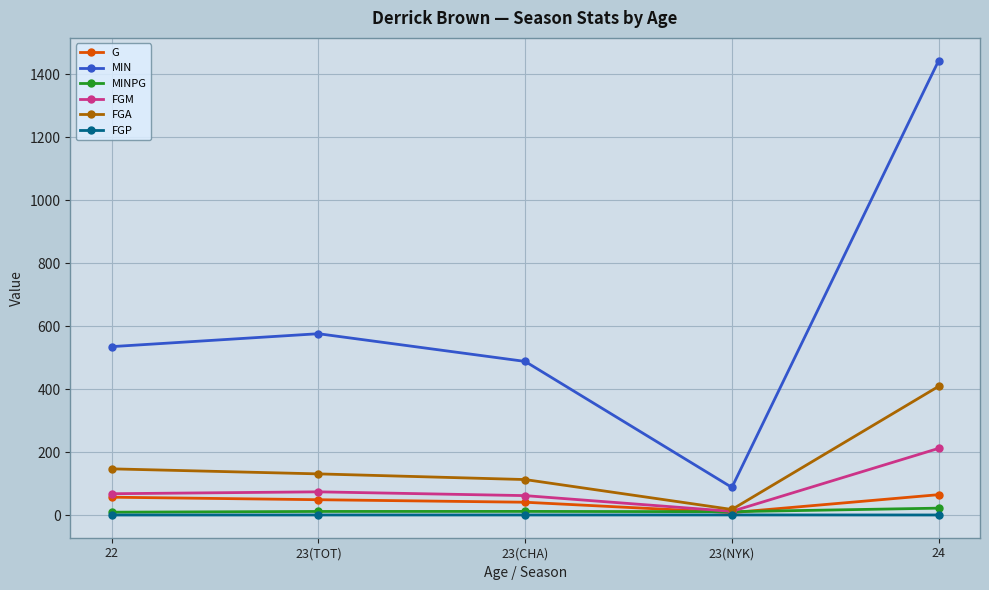

What is the maximum value shown in the chart?

1443.0